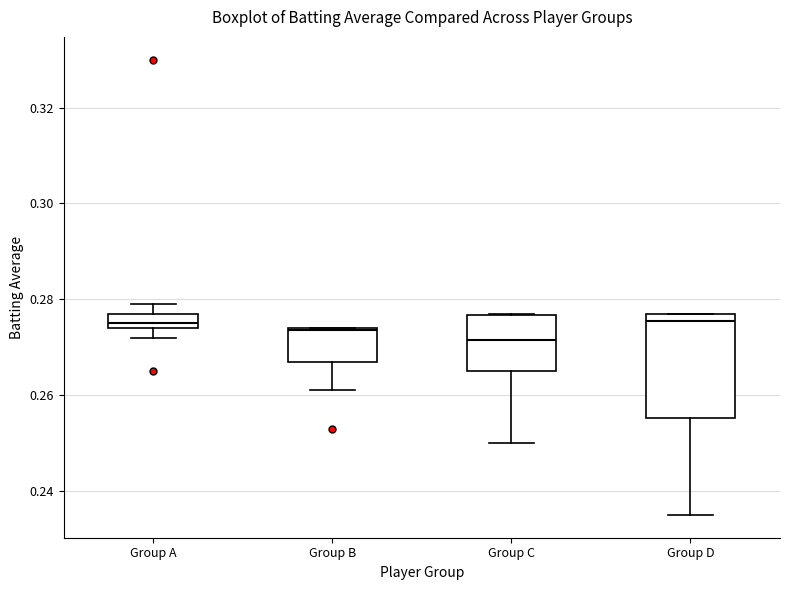

Reading left to right, transcribe this box plot: for each box, give where its median line is, the range the box spans, and where its two whiskers end, as read against the y-axis. The values are not printed on the chart, so give them approximately, as read against the axis.

Group A: median 0.276, box 0.274 to 0.278, whiskers 0.272 to 0.280
Group B: median 0.274, box 0.268 to 0.274, whiskers 0.262 to 0.274
Group C: median 0.272, box 0.266 to 0.276, whiskers 0.250 to 0.278
Group D: median 0.276, box 0.256 to 0.278, whiskers 0.236 to 0.278